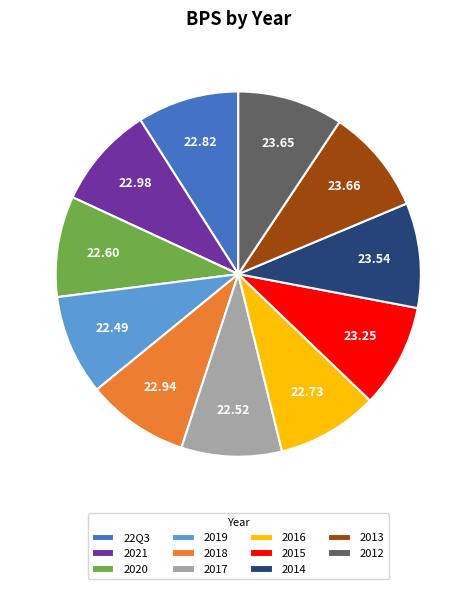

Is 2016 the majority of the pie?

No